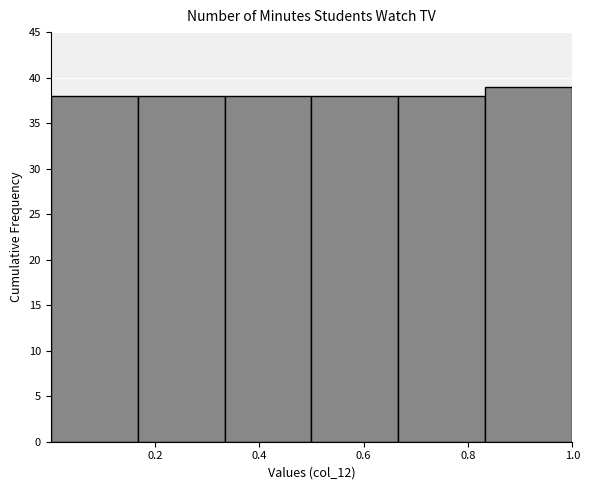

Over which range of the x-axis is the bar tallest?

0.84 to 1.00